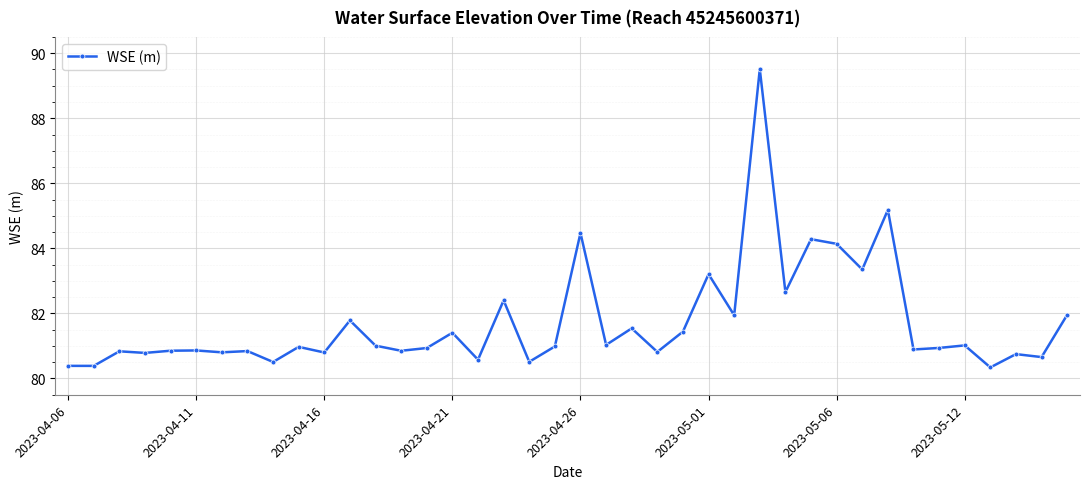

Does the chart have visible grid lines?

Yes